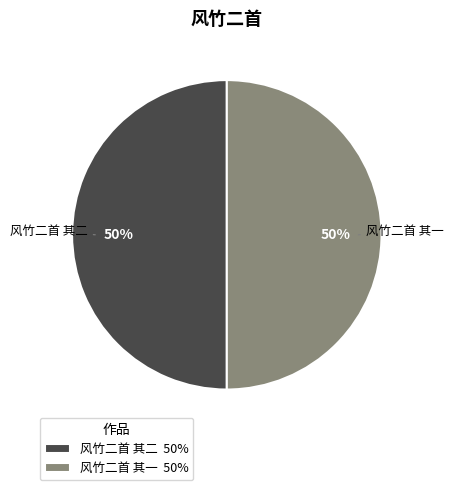

How many segments does this pie chart have?

2